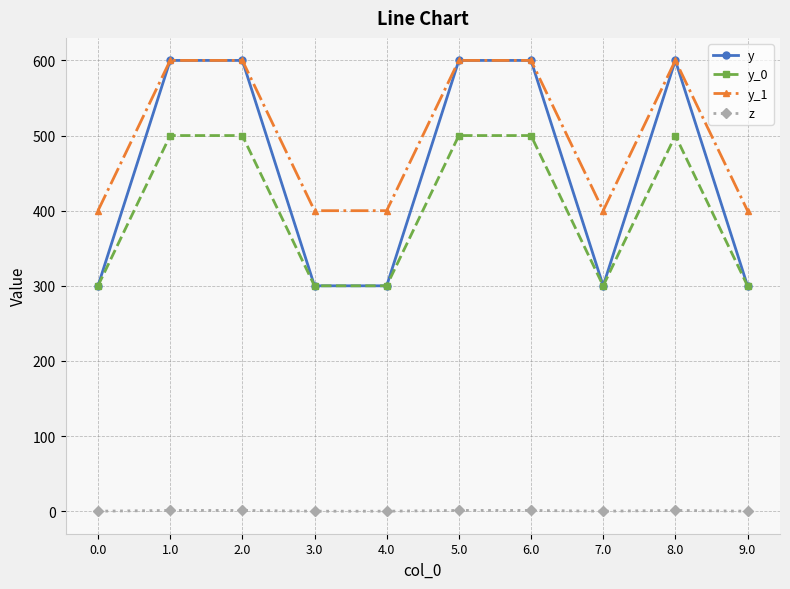

What is the difference between the highest and lowest values at 7.0?

400